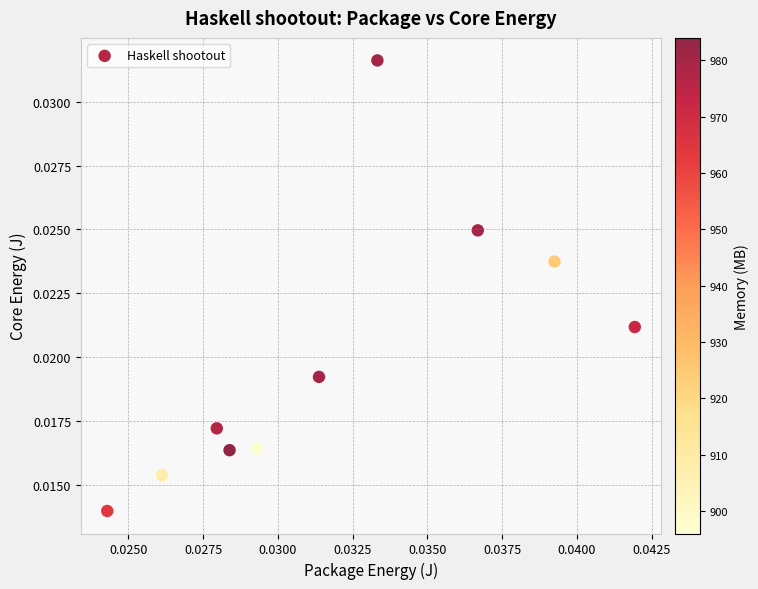

How many data points are displayed?

10